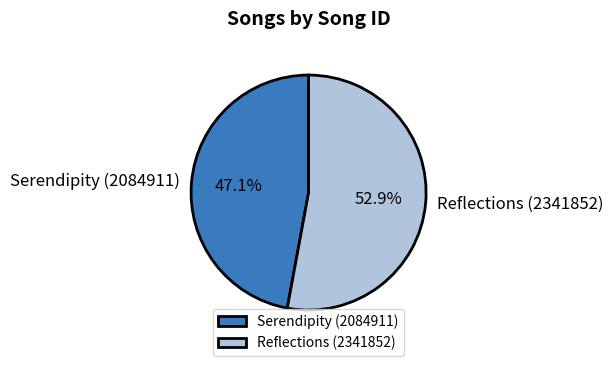

Between Serendipity (2084911) and Reflections (2341852), which is larger?

Reflections (2341852)